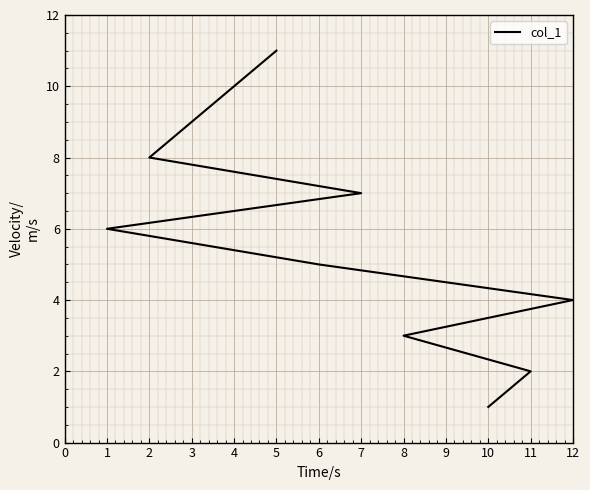

The chart shows a value of 14 at 4. True or false?

False